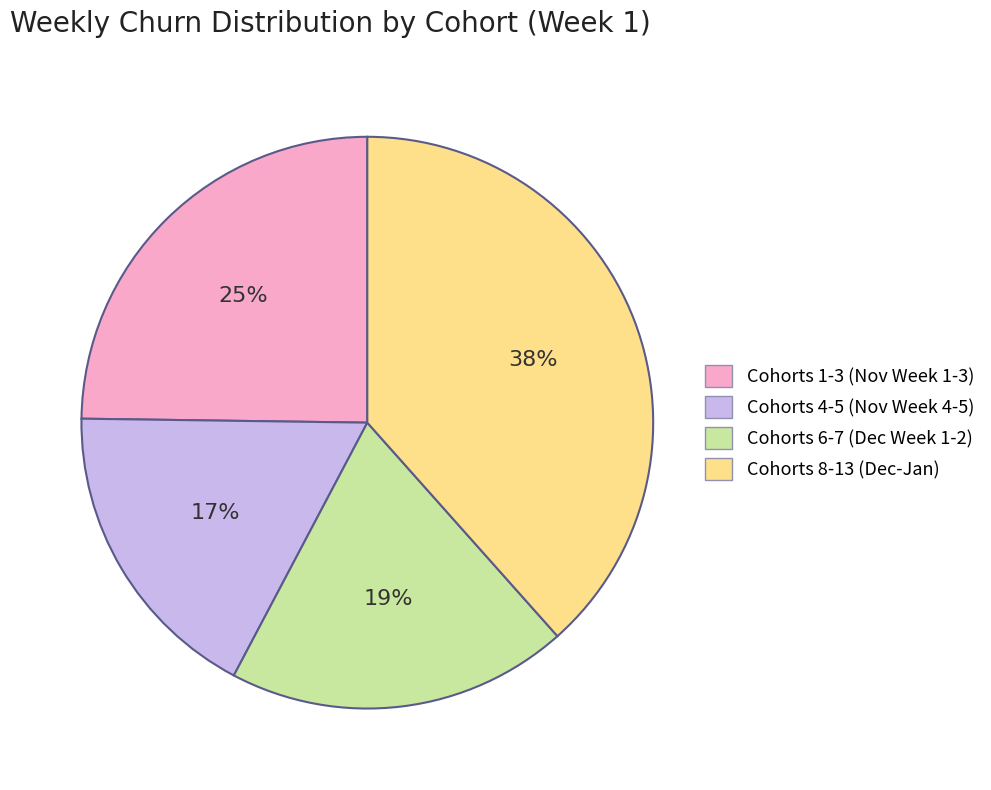

Rank the categories by value from highest to lowest.

Cohorts 8-13 (Dec-Jan), Cohorts 1-3 (Nov Week 1-3), Cohorts 6-7 (Dec Week 1-2), Cohorts 4-5 (Nov Week 4-5)